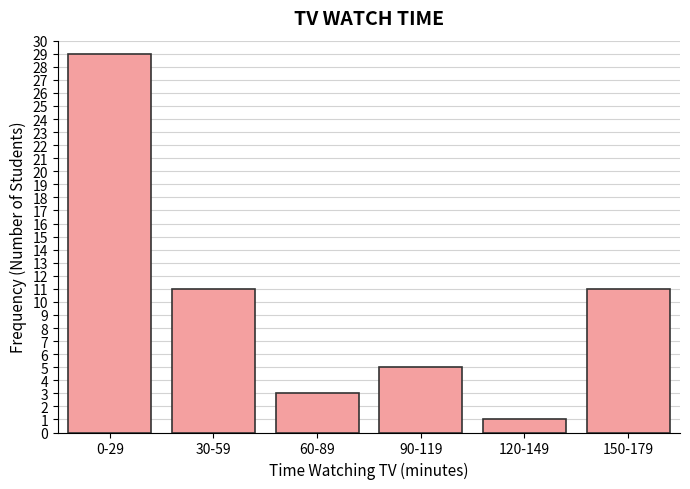

Reading left to right, list all the values displayed in this chart.

0-29=29	30-59=11	60-89=3	90-119=5	120-149=1	150-179=11